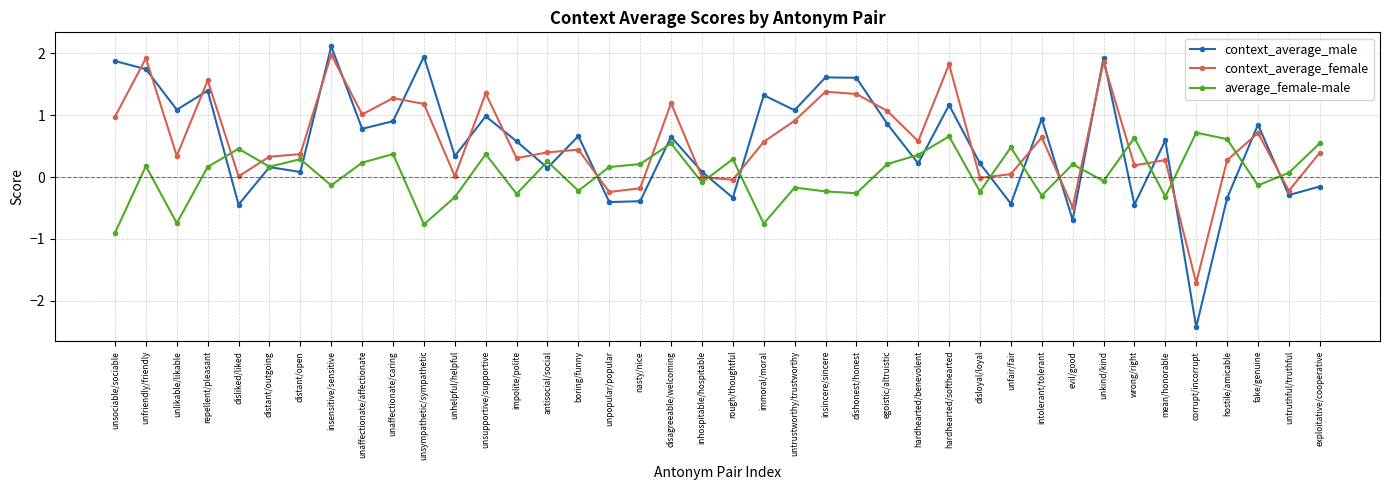

Which category has the lowest value across all series?

corrupt/incorrupt